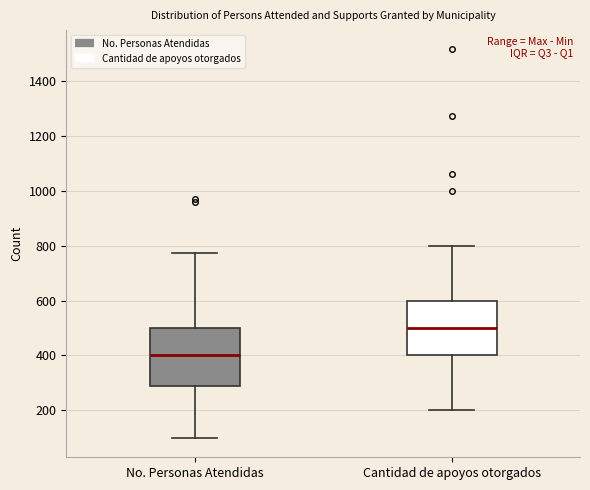

Reading left to right, read every box against the y-axis: the position of its median line, the range the box covers, and the ends of its whiskers. The values are not printed on the chart, so give them approximately, as read against the axis.

No. Personas Atendidas: median 400, box 280 to 500, whiskers 100 to 780
Cantidad de apoyos otorgados: median 500, box 400 to 600, whiskers 200 to 800